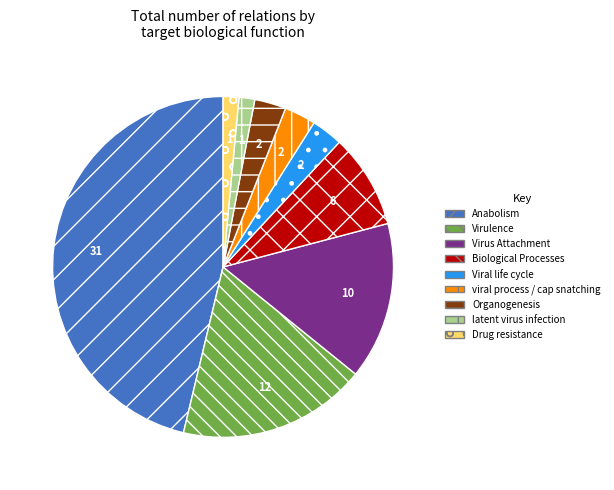

The Virulence slice represents 18% of the pie. True or false?

True